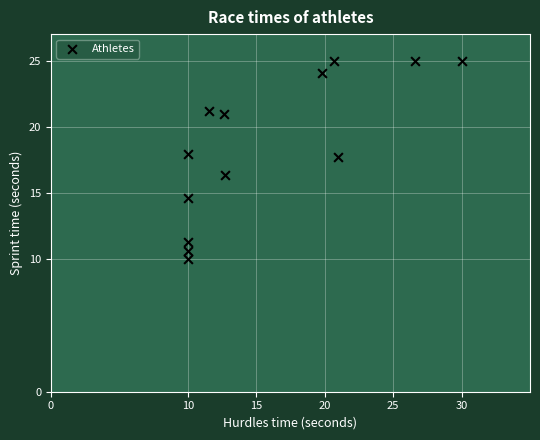

What is the range of Y values (max minus min)?

15.0